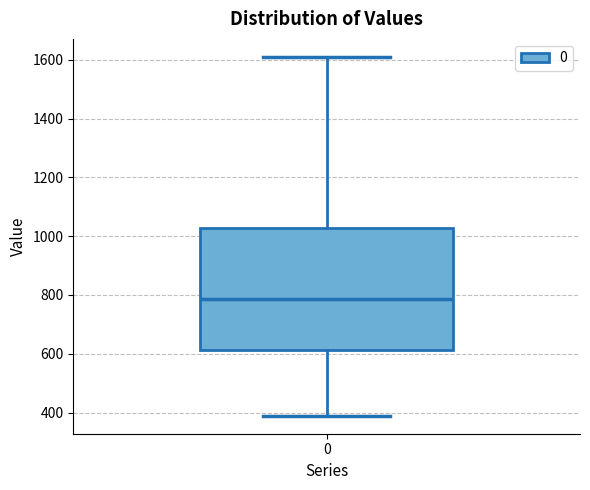

Where does the upper whisker of the box at x = 0 end on the y-axis? The values are not printed on the chart, so give them approximately, as read against the axis.

1600